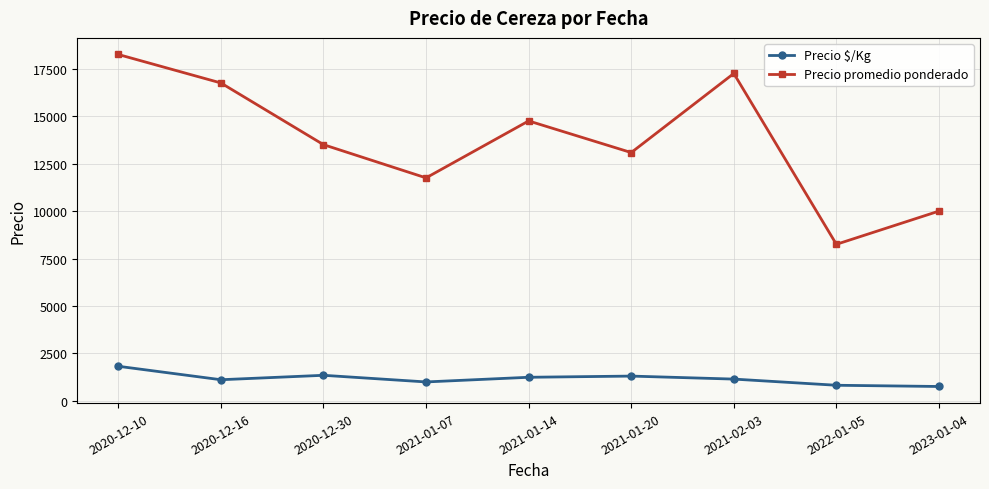

Which series has the widest spread of values?

Precio promedio ponderado